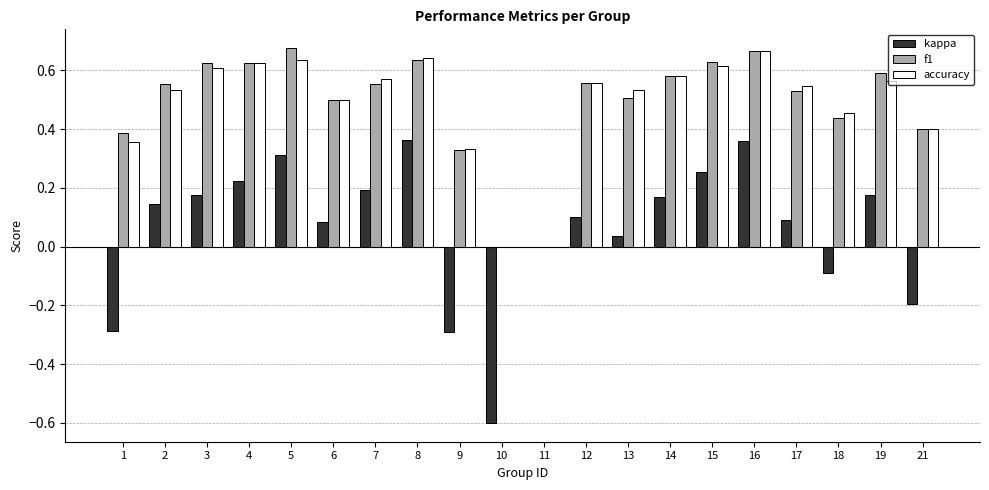

The f1 series shows 0.0 at 11. True or false?

True